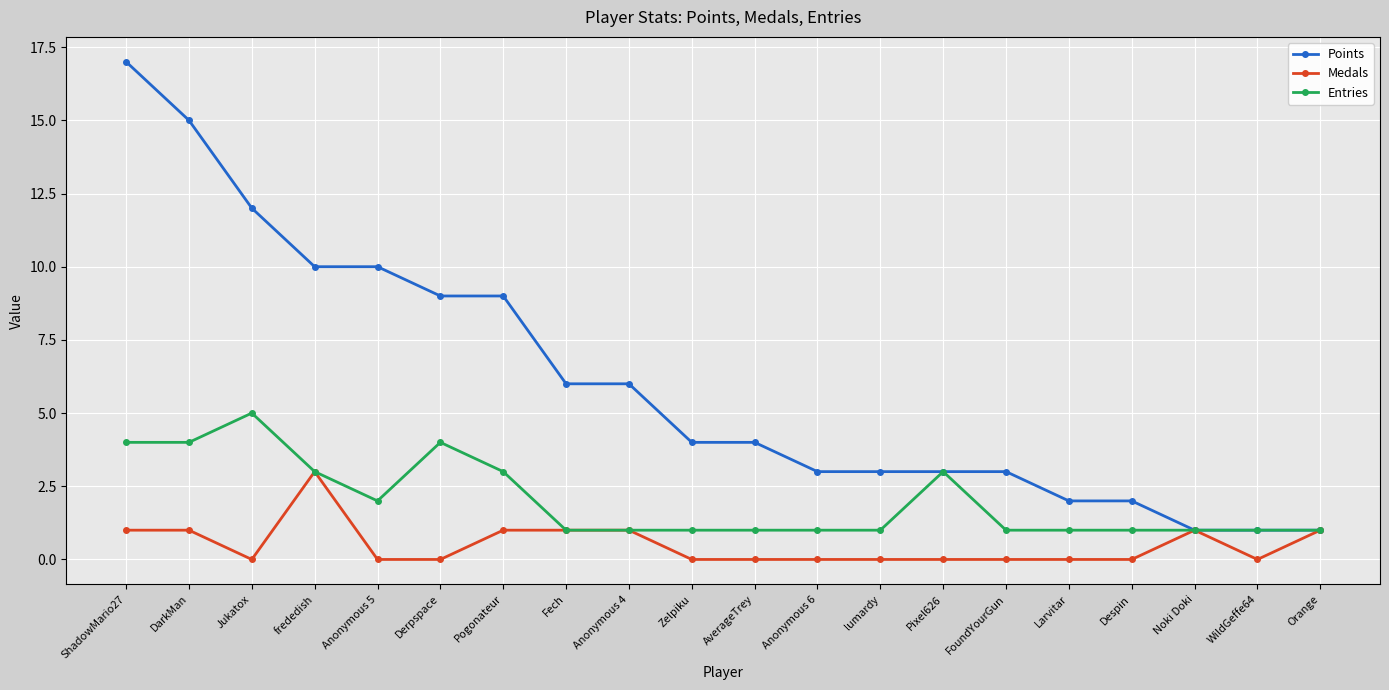

Which label corresponds to the largest value in the chart?

ShadowMario27